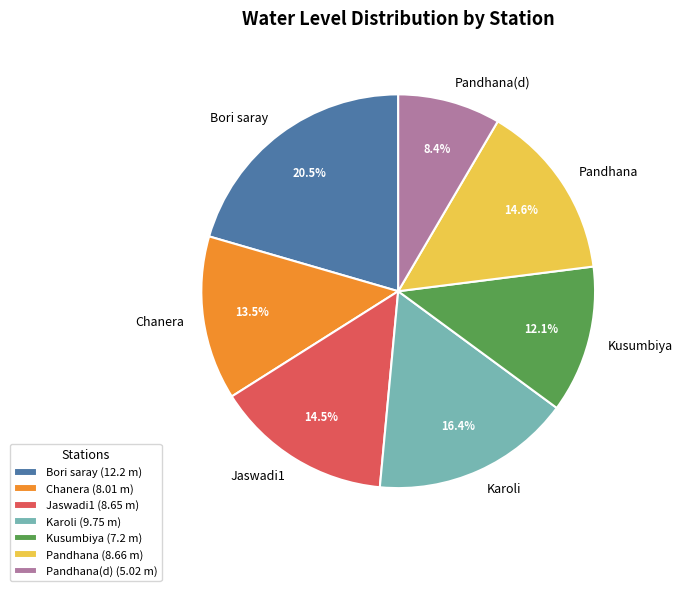

Is there any slice that represents more than half of the pie?

No